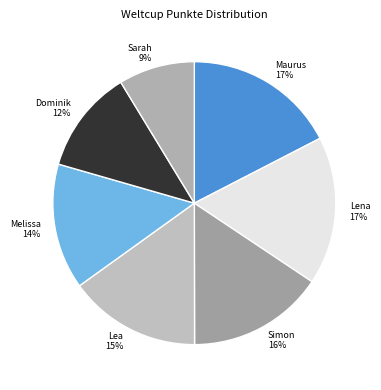

To the nearest percent, what is the combined percentage of Dominik and Maurus?

29%